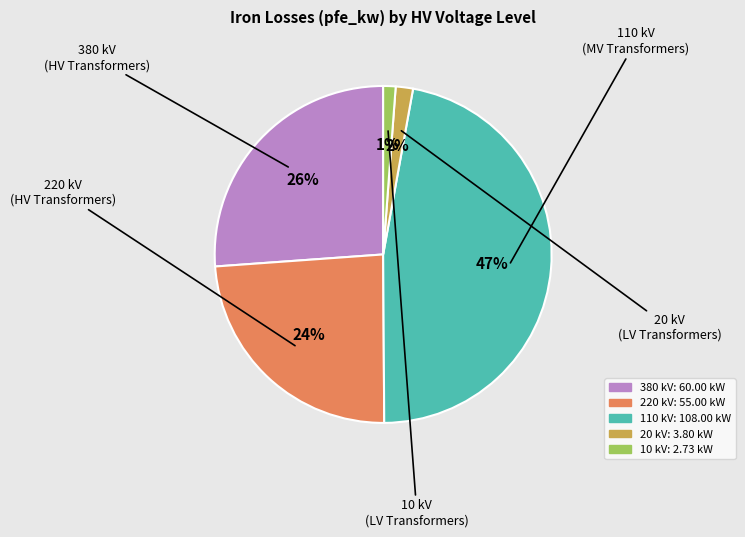

Does any single category account for the majority?

No